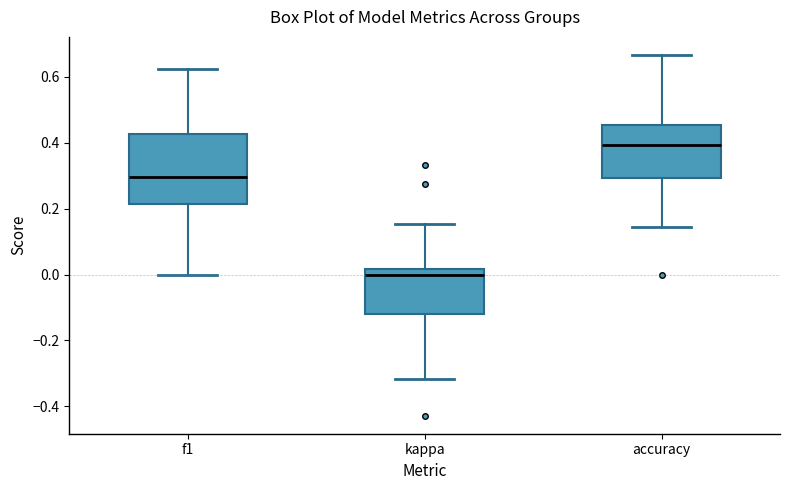

Where is the upper edge of the box for f1 on the y-axis? The values are not printed on the chart, so give them approximately, as read against the axis.

0.42